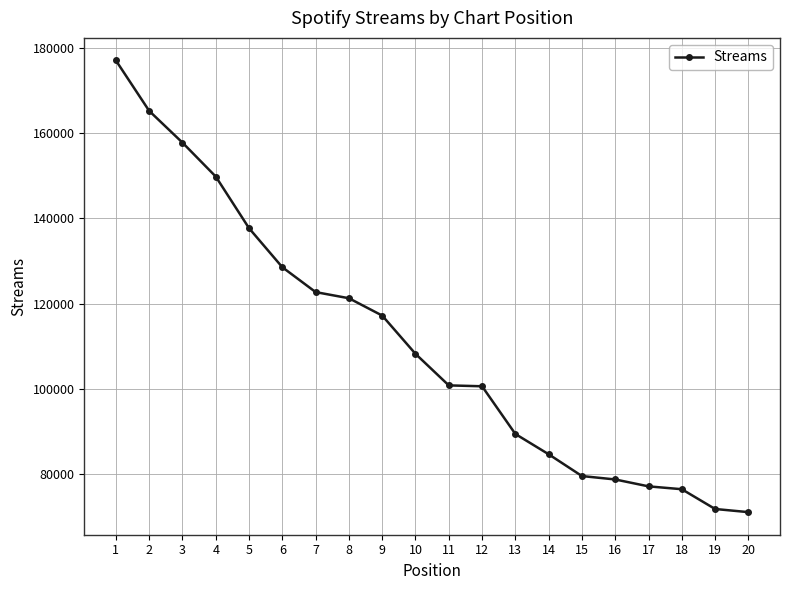

At which label is the value closest to 124065?

7